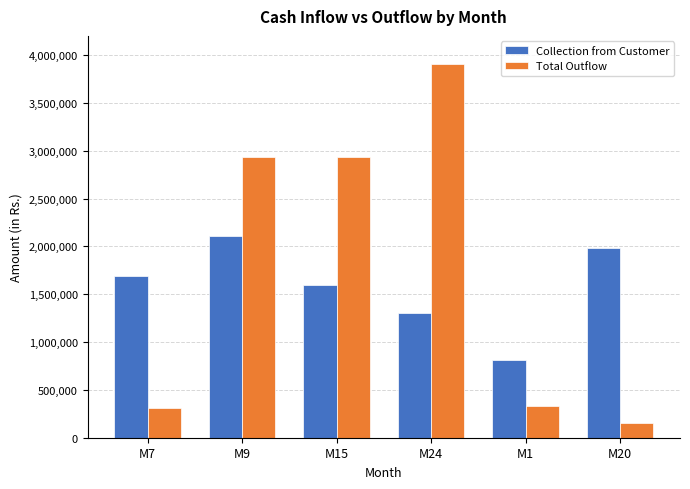

Which series has the largest range (max minus min)?

Total Outflow